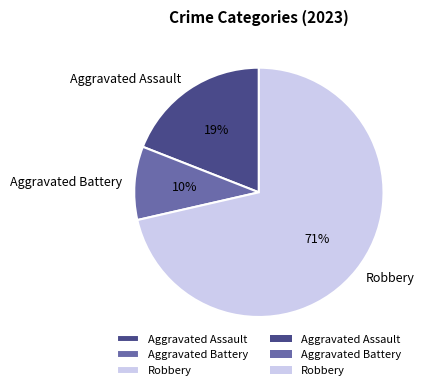

The Aggravated Battery slice represents 10% of the pie. True or false?

True